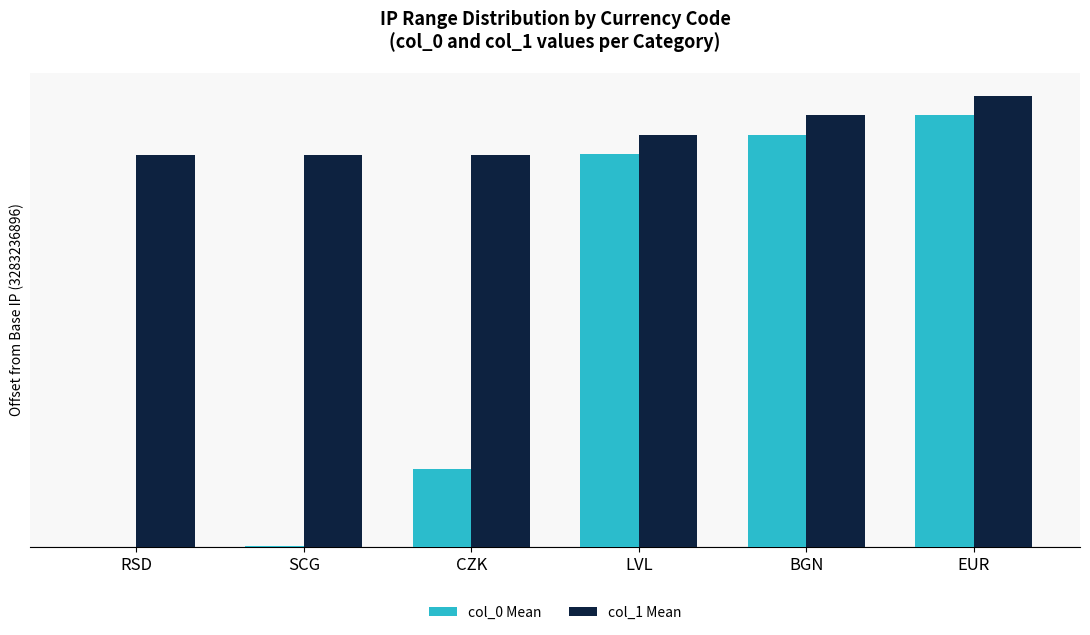

Where does the col_1 Mean series first go above 10719?

BGN